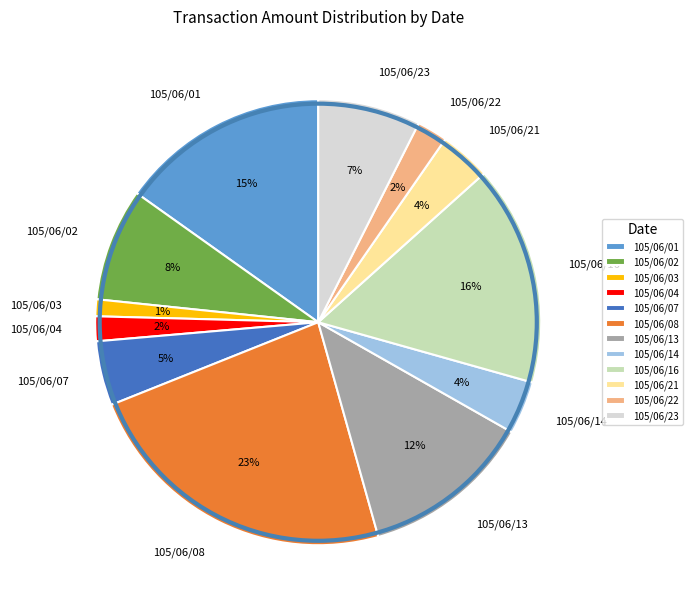

To the nearest percent, what is the average slice percentage?

8%